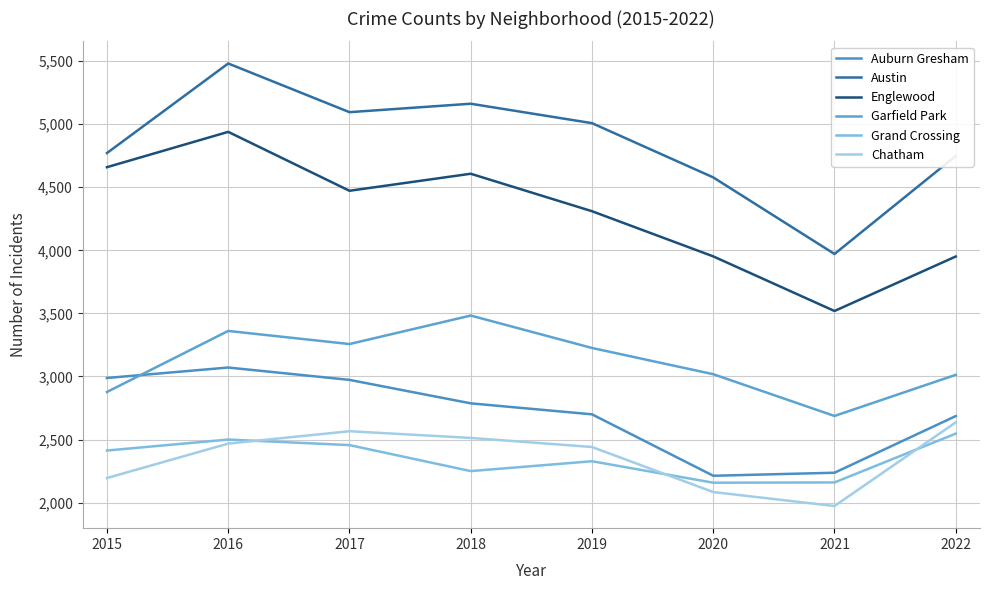

After their last crossing, which series has the higher values: Garfield Park or Auburn Gresham?

Garfield Park